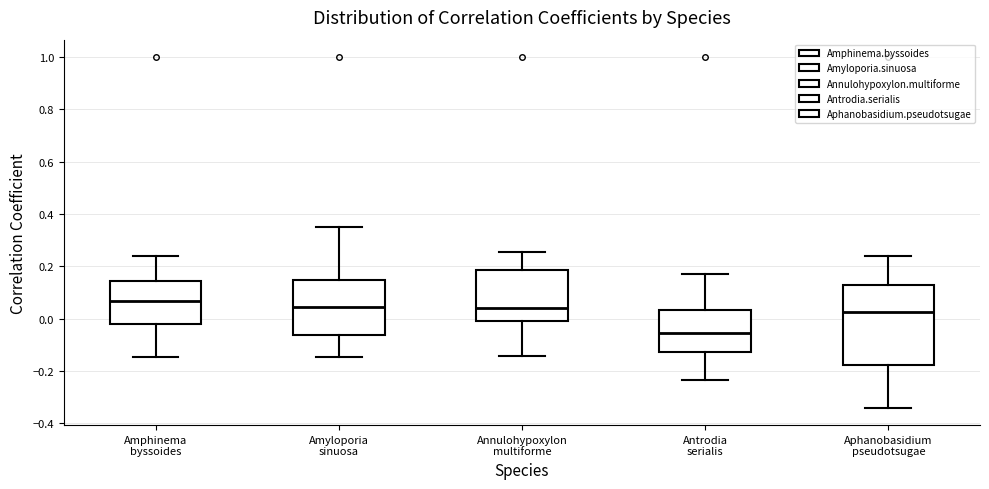

Reading left to right, read every box against the y-axis: the position of its median line, the range the box covers, and the ends of its whiskers. The values are not printed on the chart, so give them approximately, as read against the axis.

Amphinema byssoides: median 0.06, box -0.02 to 0.14, whiskers -0.14 to 0.24
Amyloporia sinuosa: median 0.04, box -0.06 to 0.14, whiskers -0.14 to 0.34
Annulohypoxylon multiforme: median 0.04, box 0.00 to 0.18, whiskers -0.14 to 0.26
Antrodia serialis: median -0.06, box -0.12 to 0.04, whiskers -0.24 to 0.18
Aphanobasidium pseudotsugae: median 0.02, box -0.18 to 0.12, whiskers -0.34 to 0.24